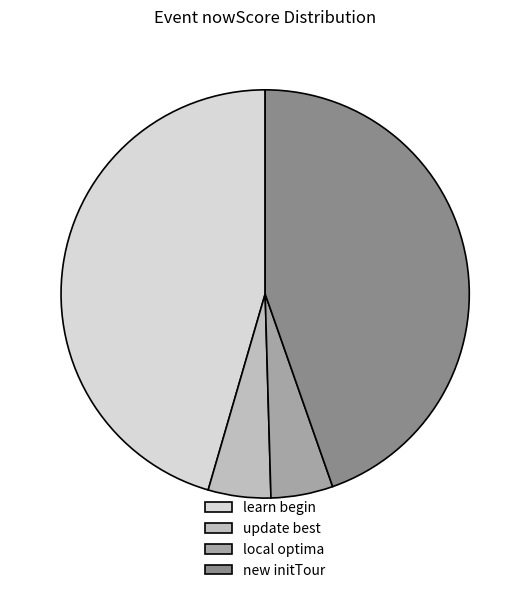

What is the ratio of the value at local optima to the value at update best?

1.0